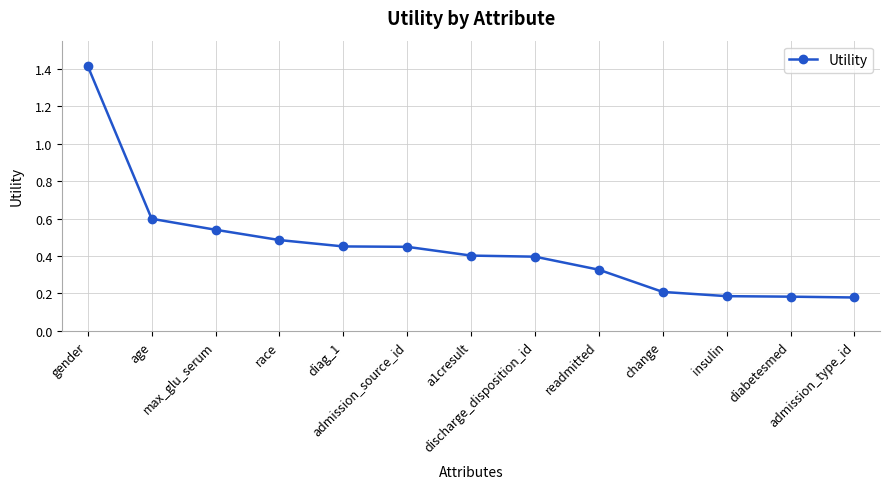

What is the maximum value shown in the chart?

1.4